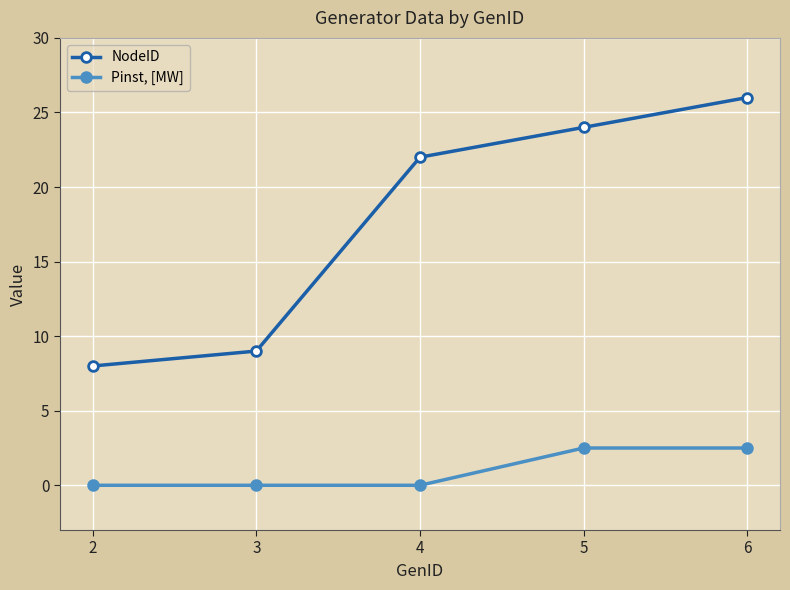

Which category has the lowest value in the NodeID series?

2